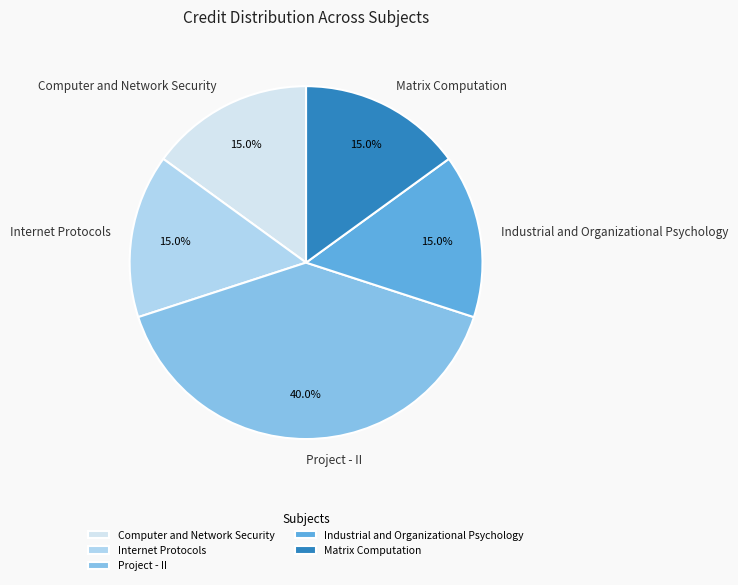

To the nearest percent, what is the difference between the largest and smallest slice percentages?

25%